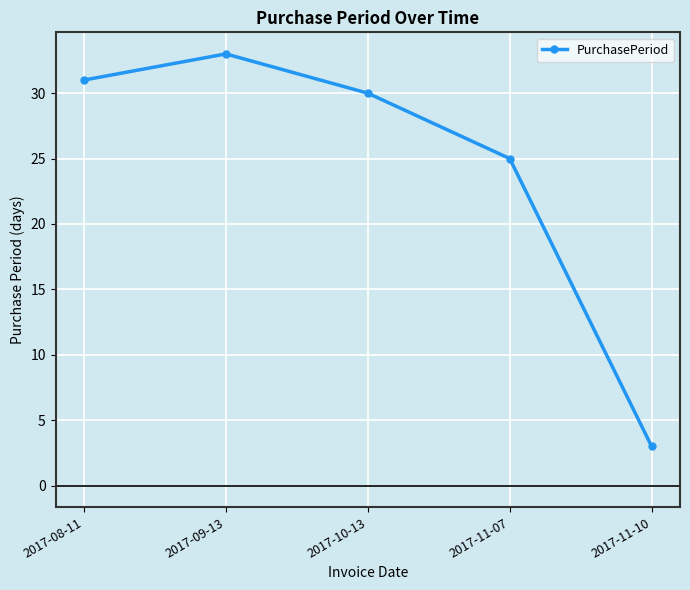

What position from the left is 2017-11-10?

5